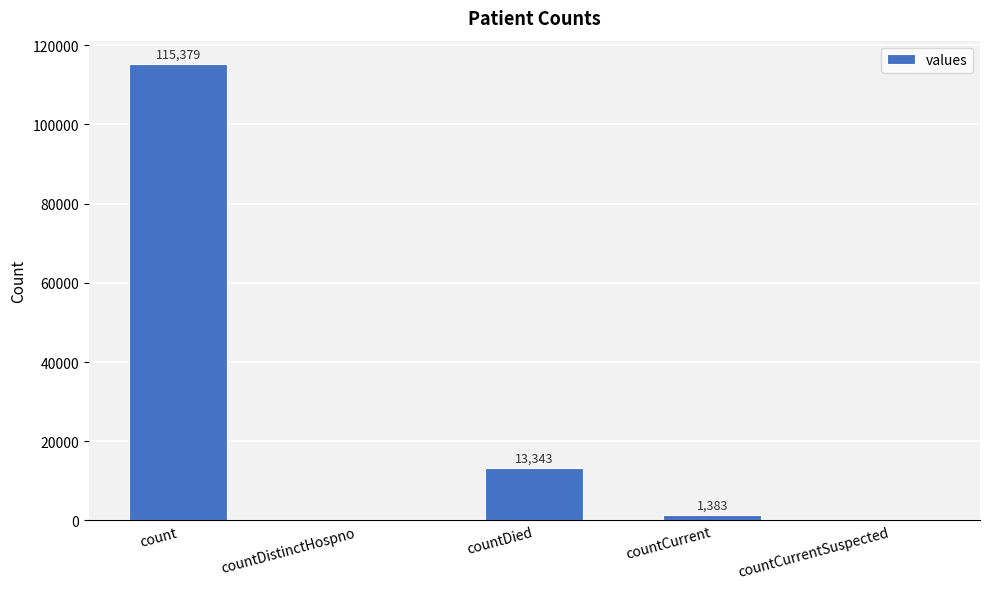

How many data points does each series have?

5